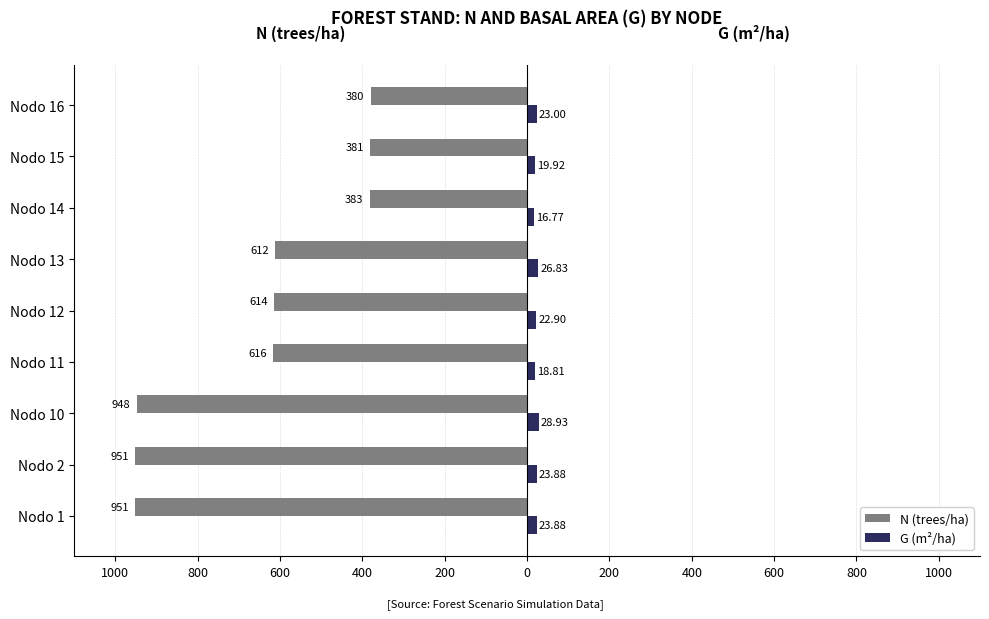

What are all the series names shown in the legend?

N (trees/ha), G (m²/ha)